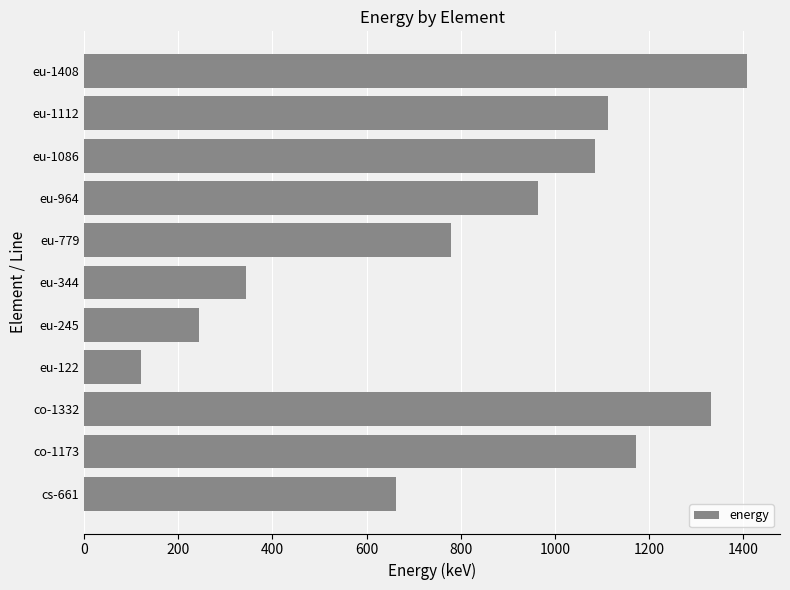

How many values exceed 964?

6